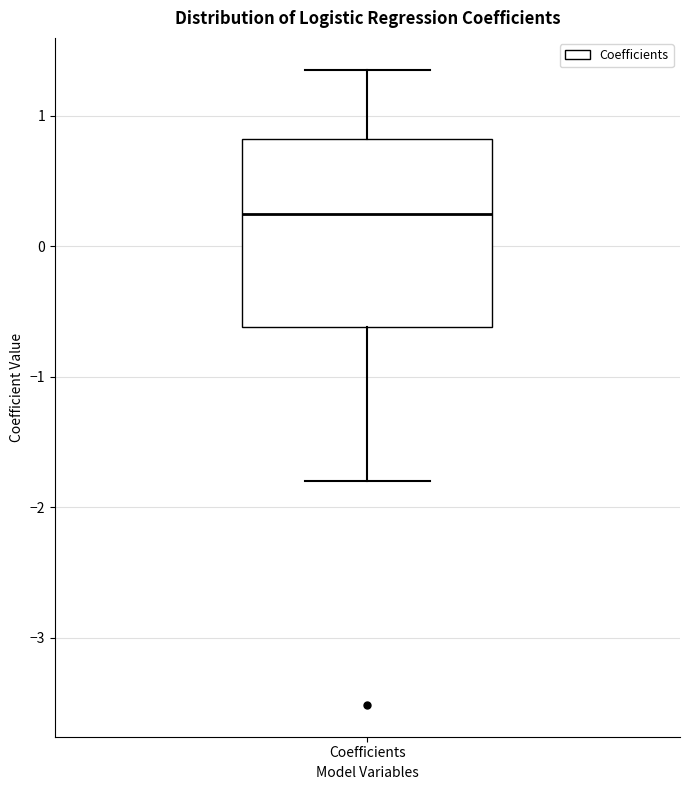

Read this box plot against the y-axis: the position of the median line, the range covered by the box, and the ends of both whiskers. The values are not printed on the chart, so give them approximately, as read against the axis.

median 0.3, box -0.6 to 0.8, whiskers -1.8 to 1.4